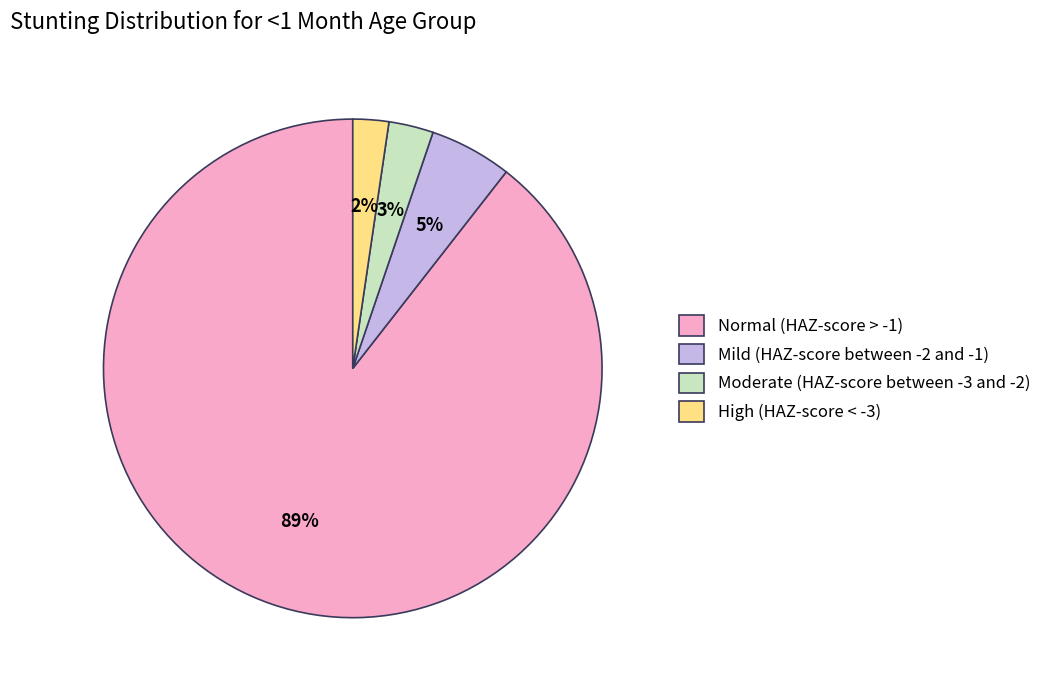

Is it true that High (HAZ-score < -3) is 2% of the pie?

True